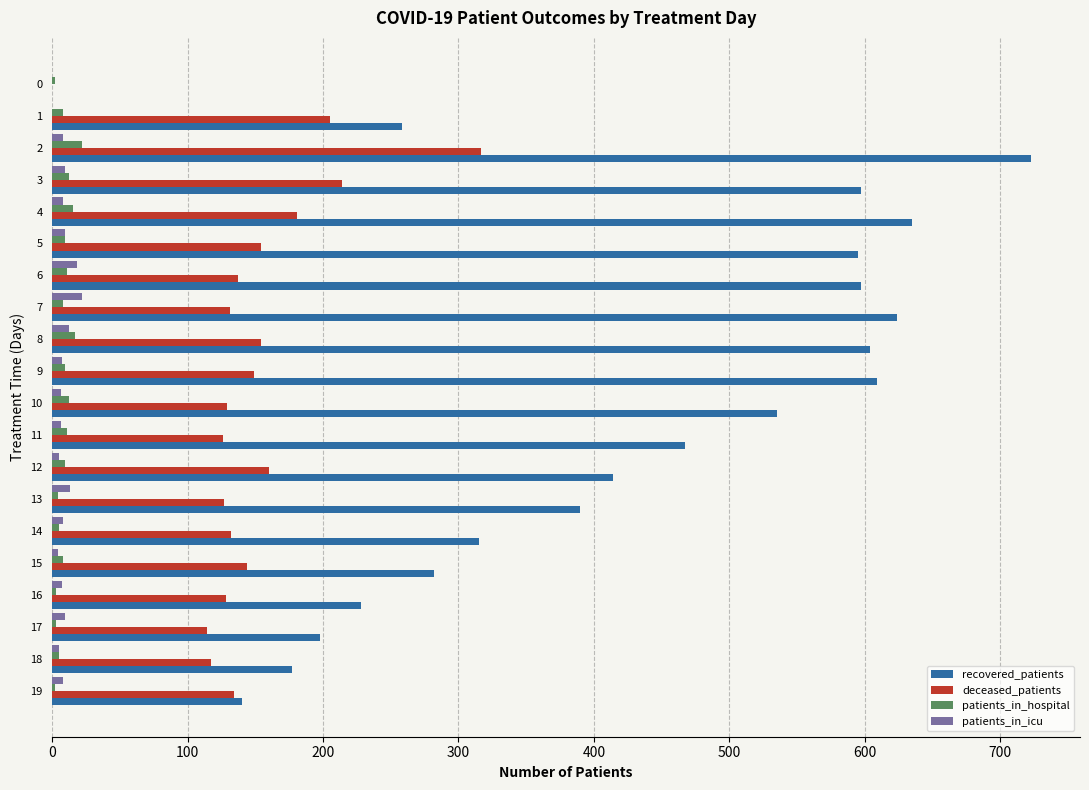

What is the average value of the recovered_patients series?

419